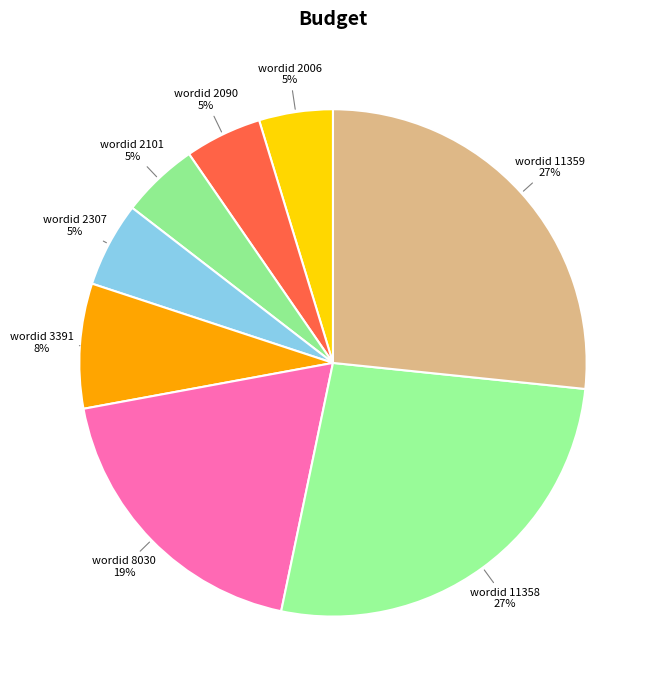

True or false: wordid 2006 accounts for 5% of the total.

True